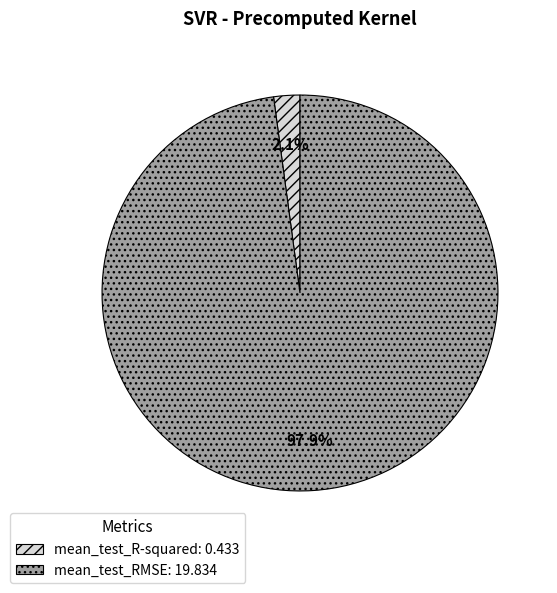

Rank the categories by value from lowest to highest.

mean_test_R-squared, mean_test_RMSE